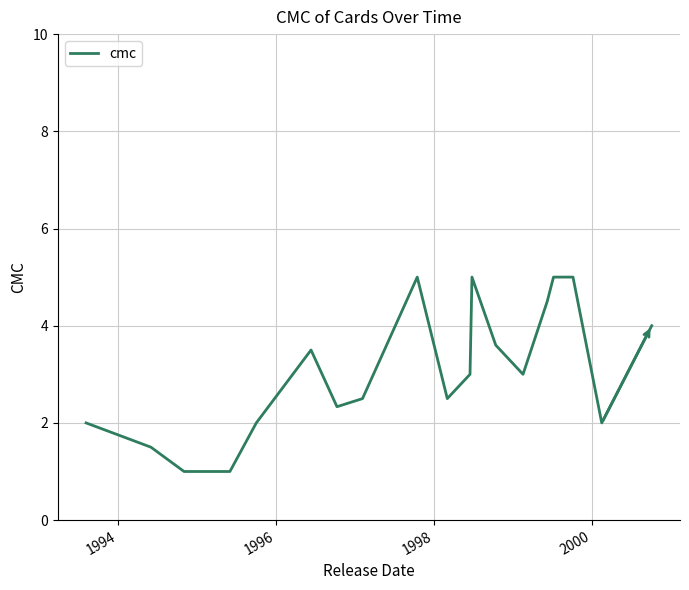

What is the maximum value shown in the chart?

5.0